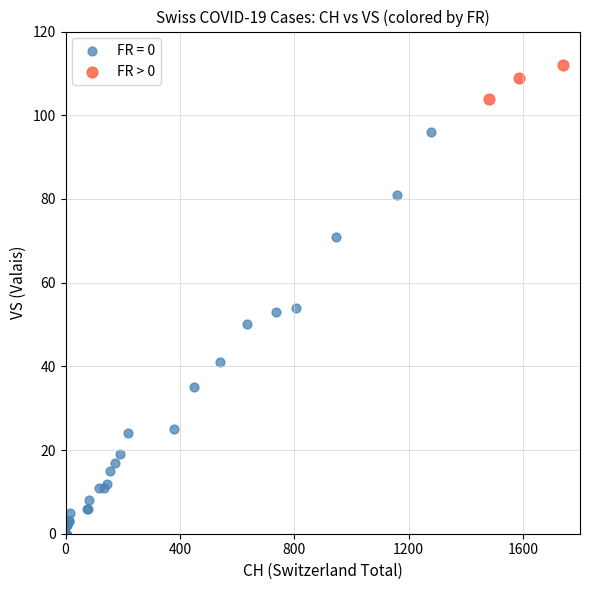

Which series reaches the minimum Y coordinate?

FR = 0